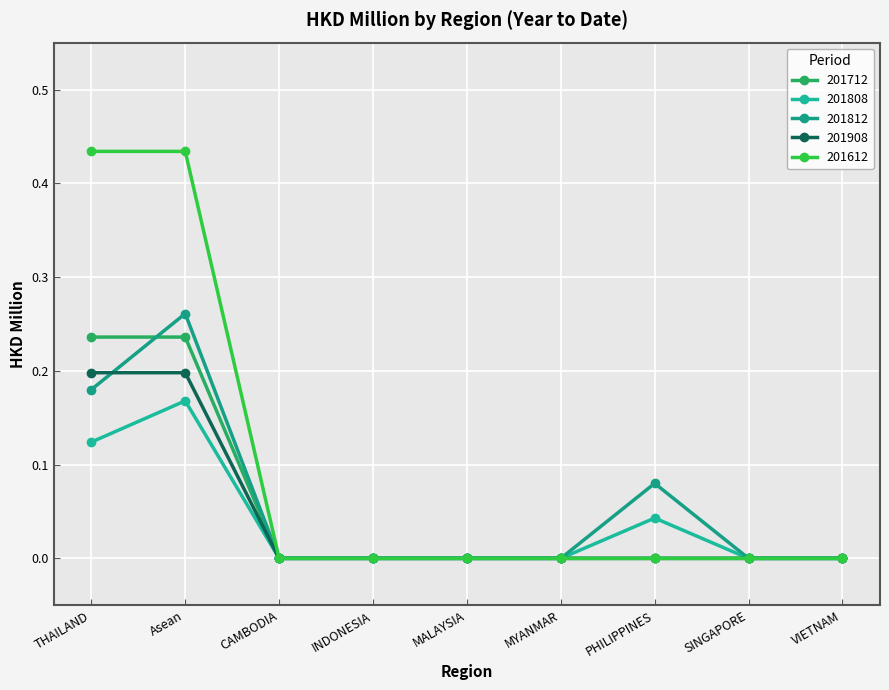

What is the difference between the maximum and minimum values in the 201712 series?

0.2